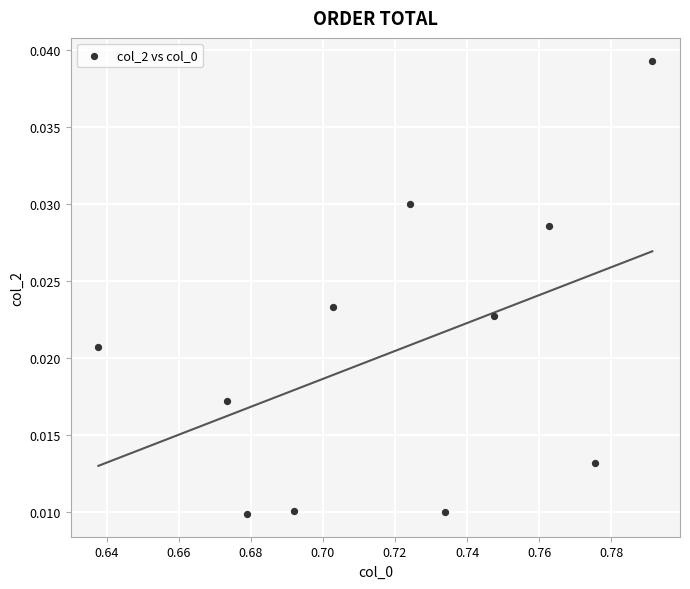

Count the number of points in this scatter plot.

11